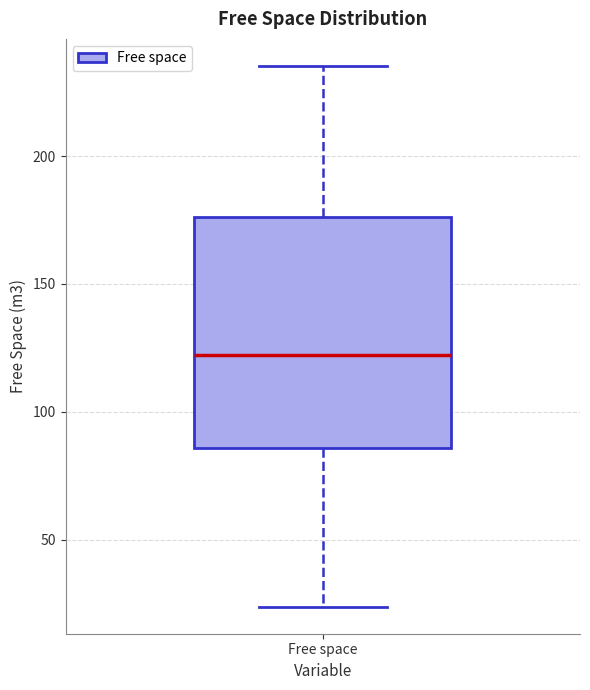

Transcribe this box plot: give where the median line is, the range the box spans, and where the two whiskers end, as read against the y-axis. The values are not printed on the chart, so give them approximately, as read against the axis.

median 120, box 85 to 175, whiskers 25 to 235